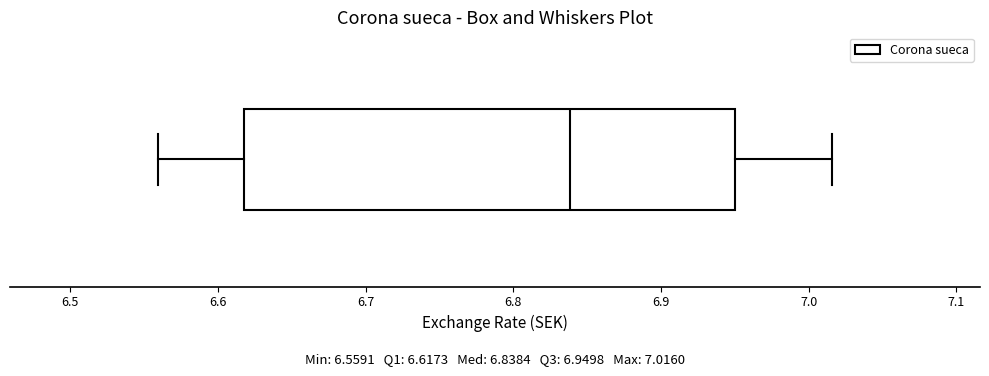

Transcribe this box plot: give where the median line is, the range the box spans, and where the two whiskers end, as read against the x-axis. The values are not printed on the chart, so give them approximately, as read against the axis.

median 6.84, box 6.62 to 6.95, whiskers 6.56 to 7.02